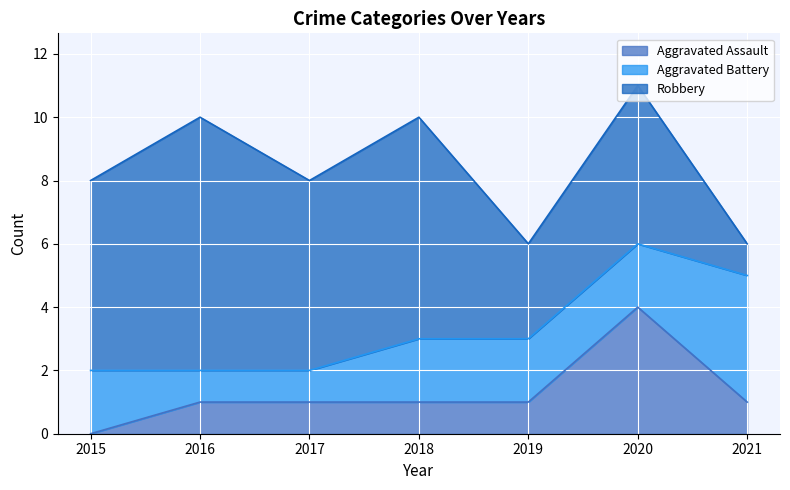

How many Robbery values are between 3 and 7?

5